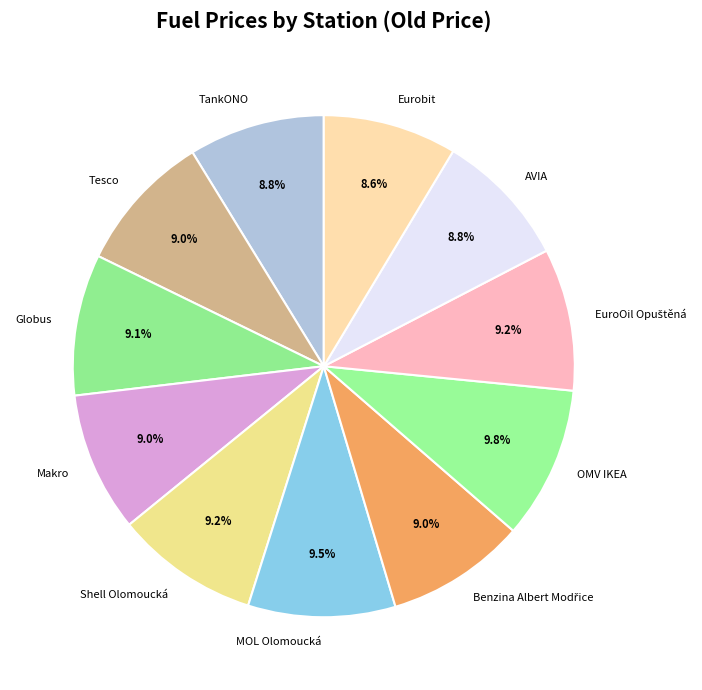

Does AVIA represent more than half of the total?

No